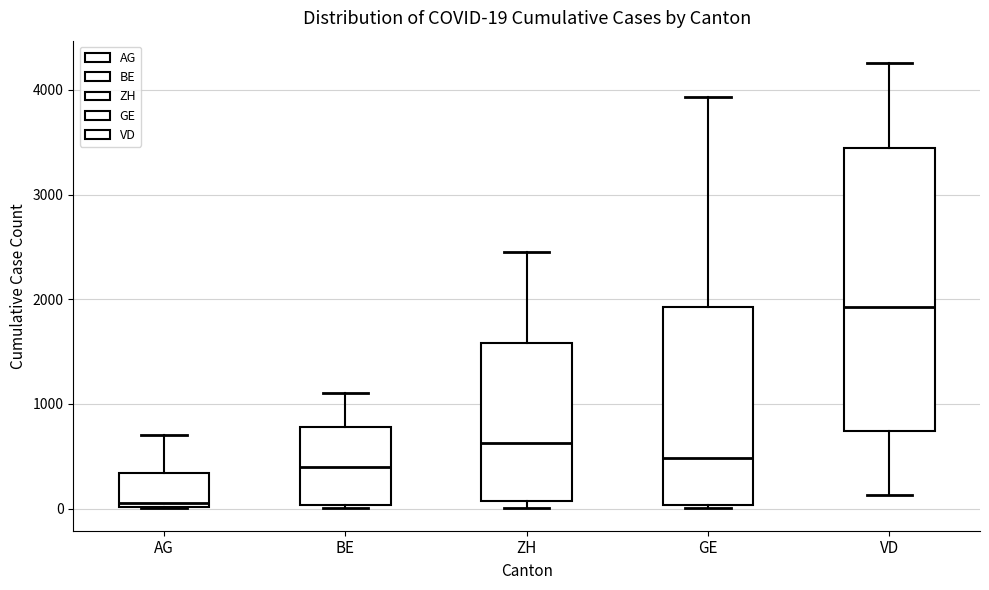

Which box has the lowest median line?

AG